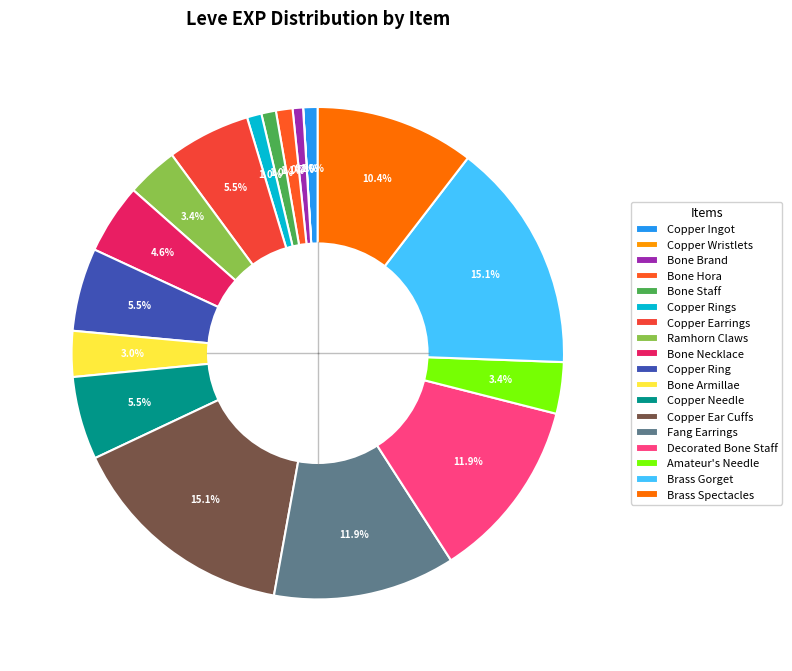

Rank the categories by value from highest to lowest.

Copper Ear Cuffs, Brass Gorget, Fang Earrings, Decorated Bone Staff, Brass Spectacles, Copper Earrings, Copper Ring, Copper Needle, Bone Necklace, Ramhorn Claws, Amateur's Needle, Bone Armillae, Bone Hora, Copper Ingot, Bone Staff, Copper Rings, Bone Brand, Copper Wristlets